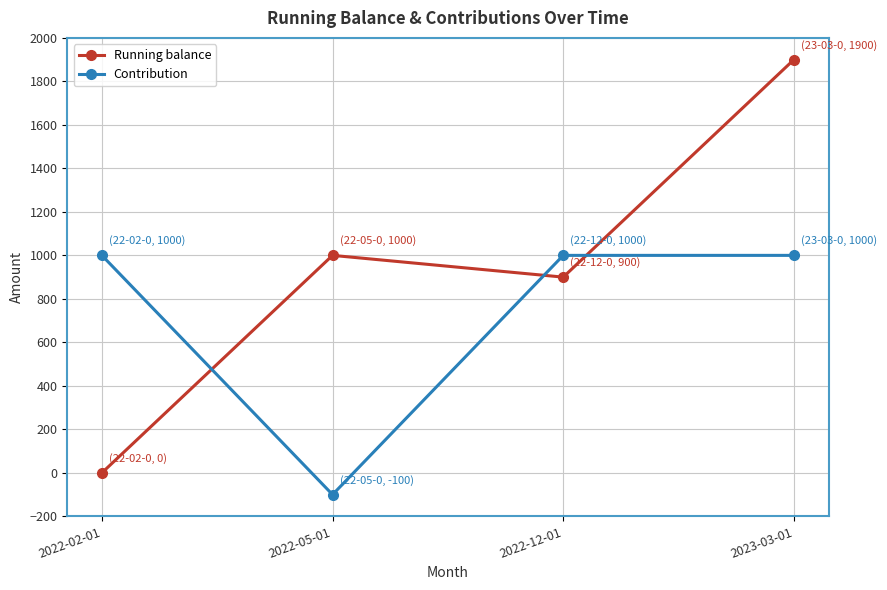

How many times do Contribution and Running balance cross each other?

3